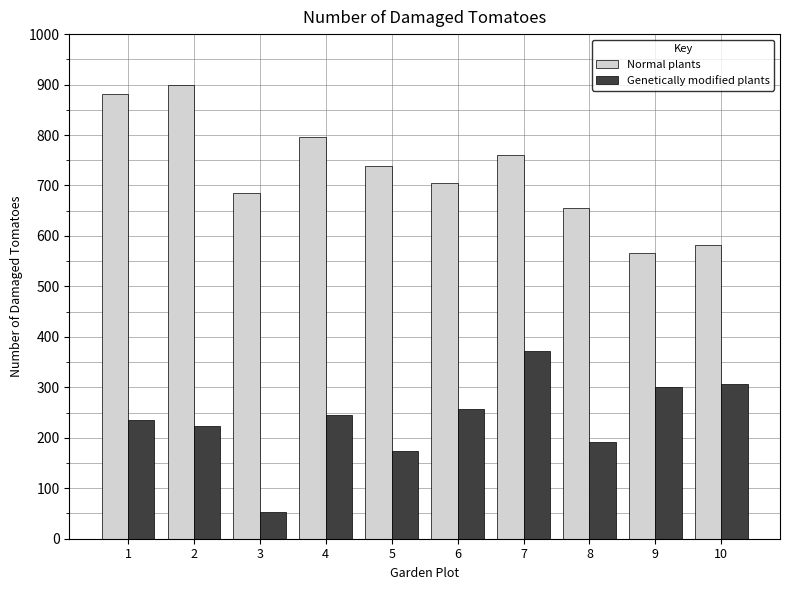

Between 3 and 10, which series saw the biggest shift?

Genetically modified plants